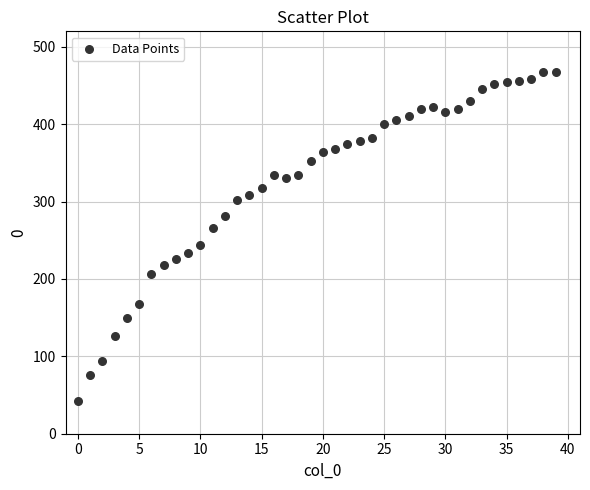

What is the range of Y values (max minus min)?

426